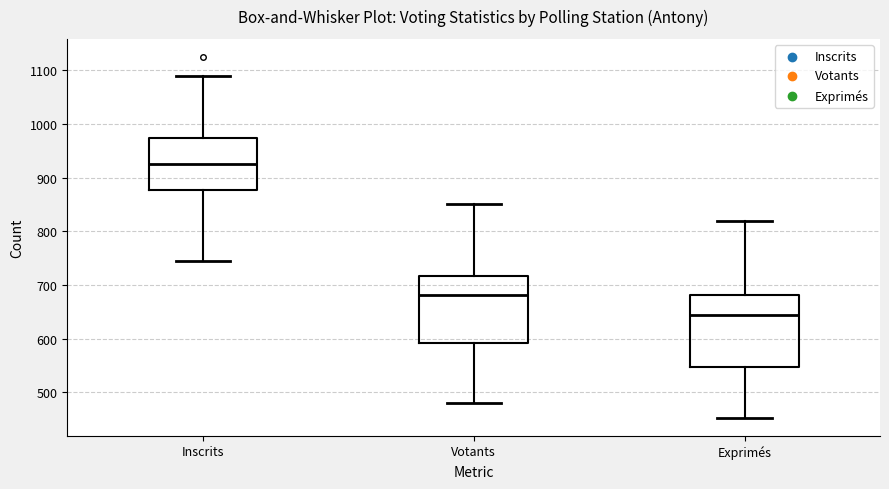

Which box has the lowest median line?

Exprimés